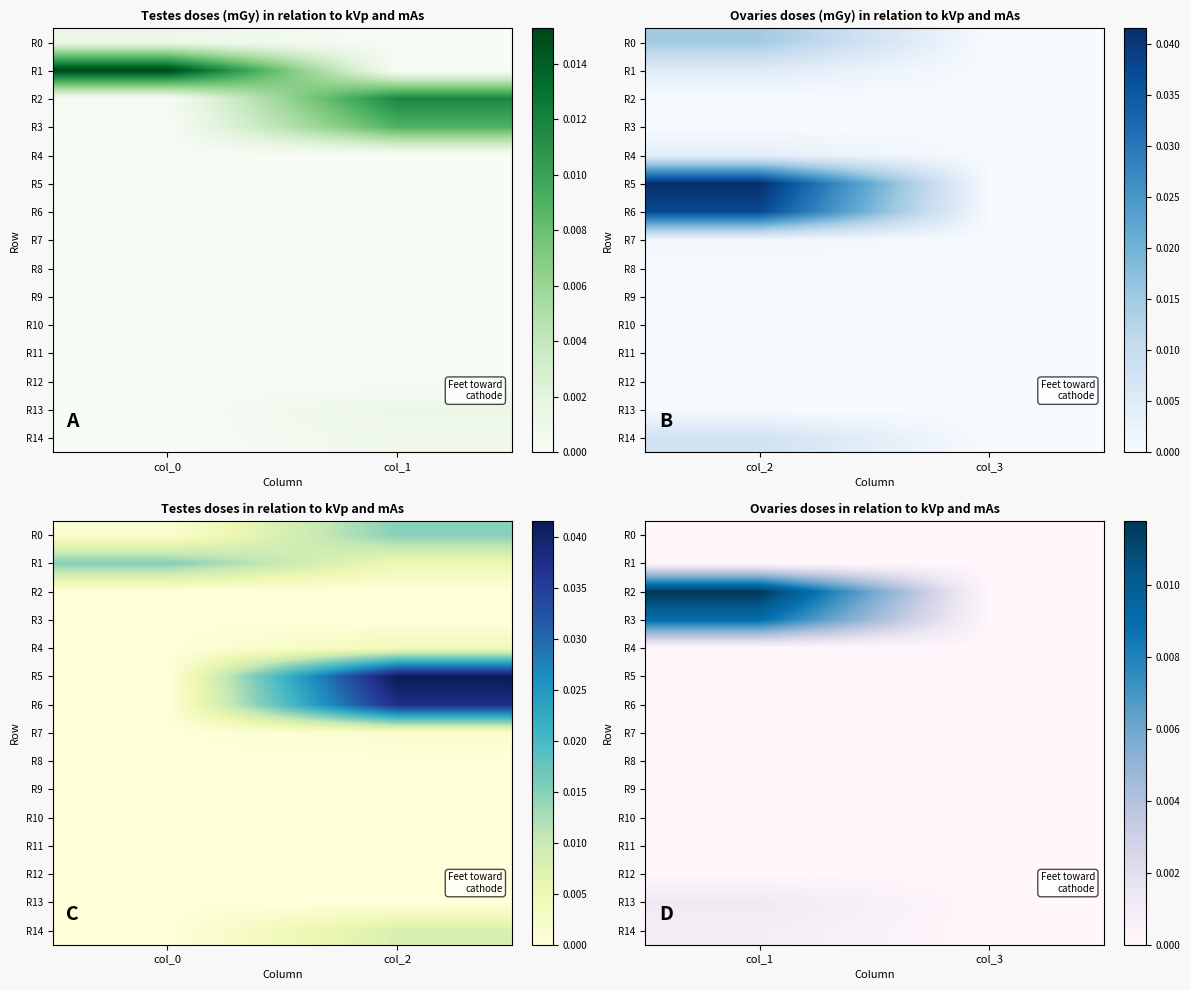

At which label does R6 reach its peak?

col_1